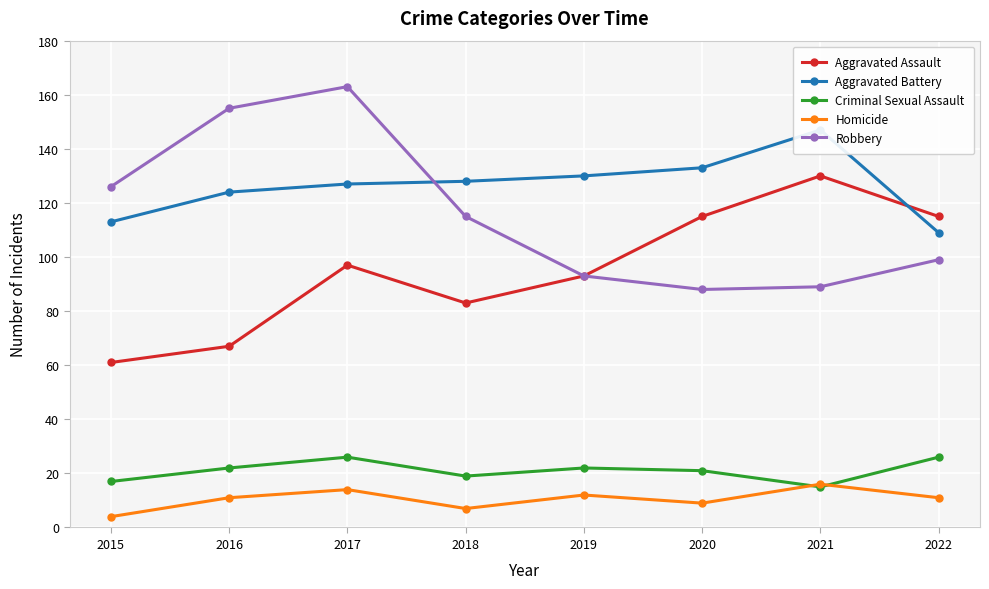

Reading right to left, list all the values displayed in this chart.

Aggravated Assault: 115	130	115	93	83	97	67	61
Aggravated Battery: 109	147	133	130	128	127	124	113
Criminal Sexual Assault: 26	15	21	22	19	26	22	17
Homicide: 11	16	9	12	7	14	11	4
Robbery: 99	89	88	93	115	163	155	126